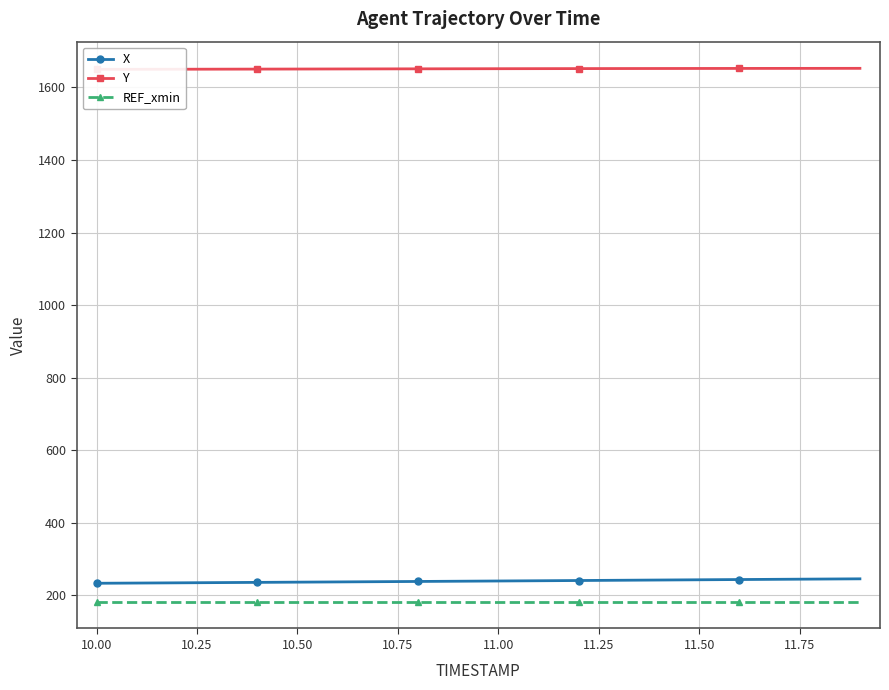

True or false: X and REF_xmin cross at least once.

False